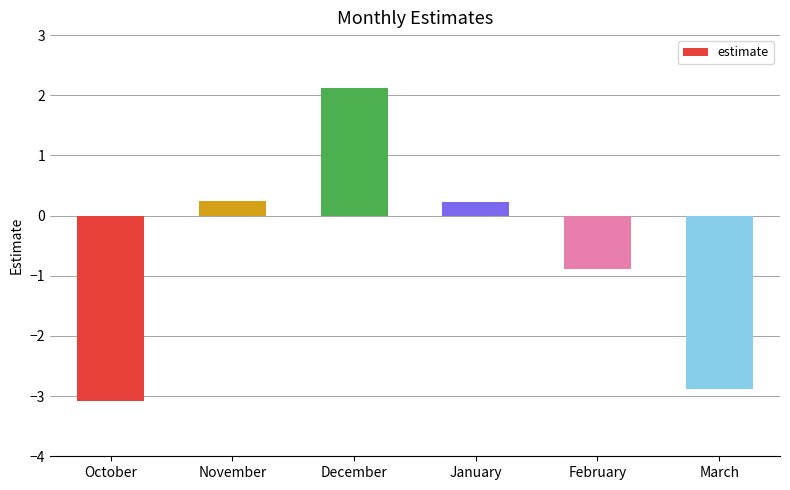

Reading left to right, list all the values displayed in this chart.

-3.1	0.2	2.1	0.2	-0.9	-2.9